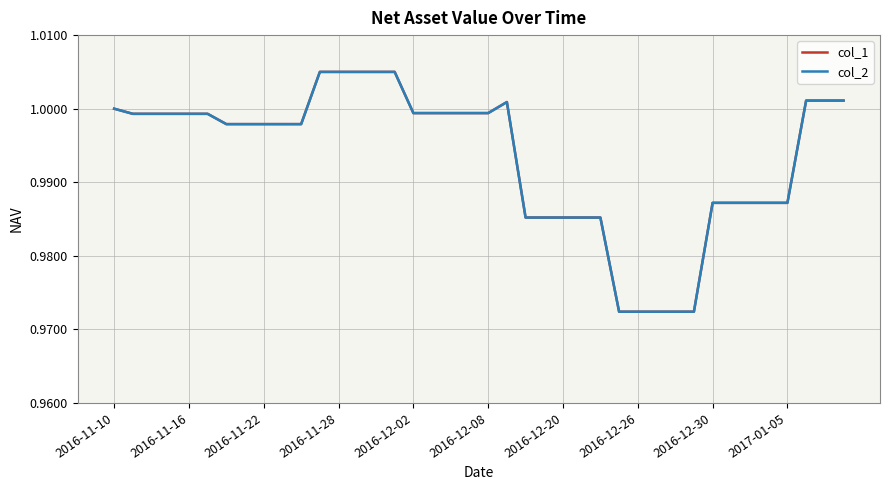

Is this an area chart (filled region under the line)?

No